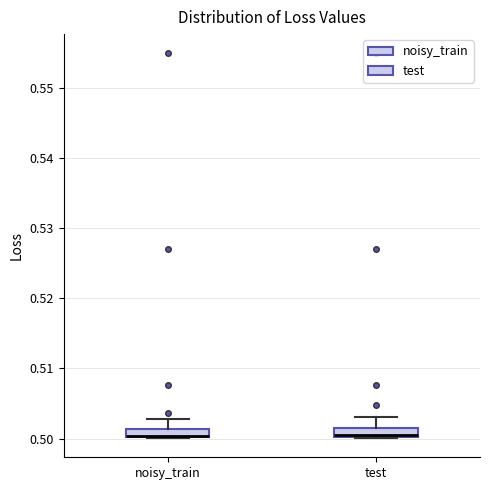

Where does the upper whisker of the box for test end on the y-axis? The values are not printed on the chart, so give them approximately, as read against the axis.

0.503